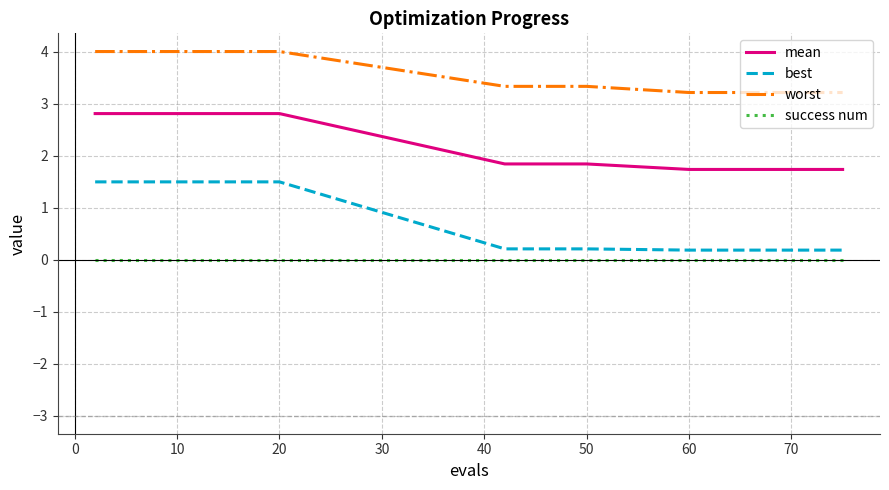

Count the mean values in the range 1 to 2.

10